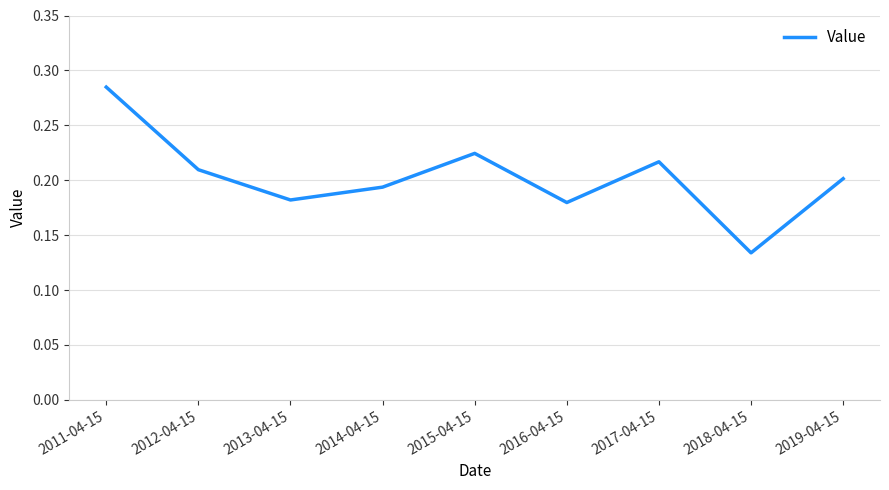

What is the change in value from 2014-04-15 to 2018-04-15?

-0.1